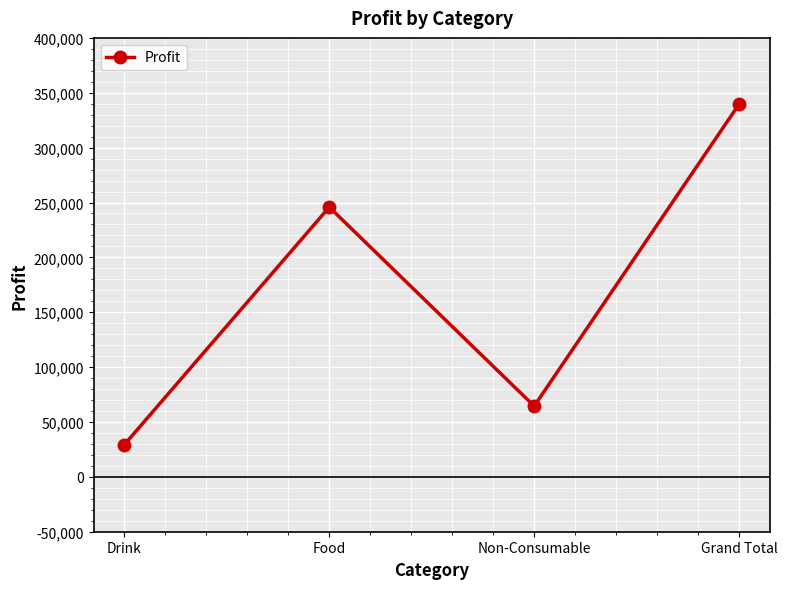

List the labels in order of value, largest first.

Grand Total, Food, Non-Consumable, Drink